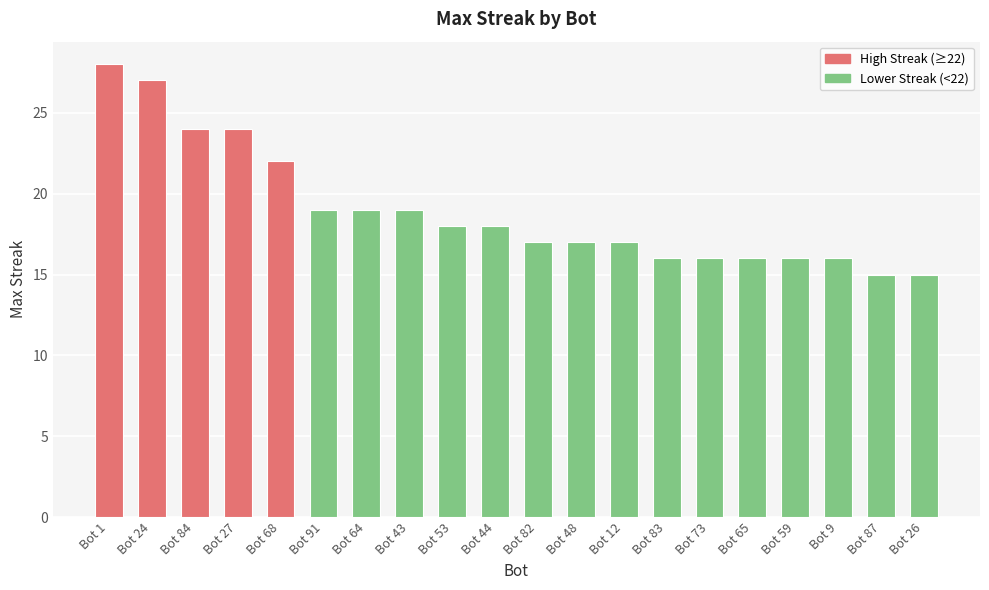

What is the maximum value shown in the chart?

28